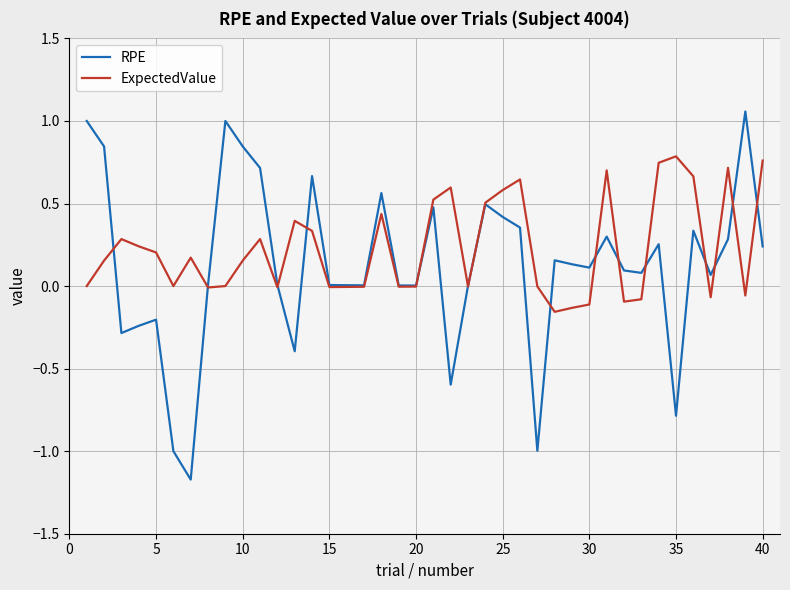

What are all the series names shown in the legend?

RPE, ExpectedValue